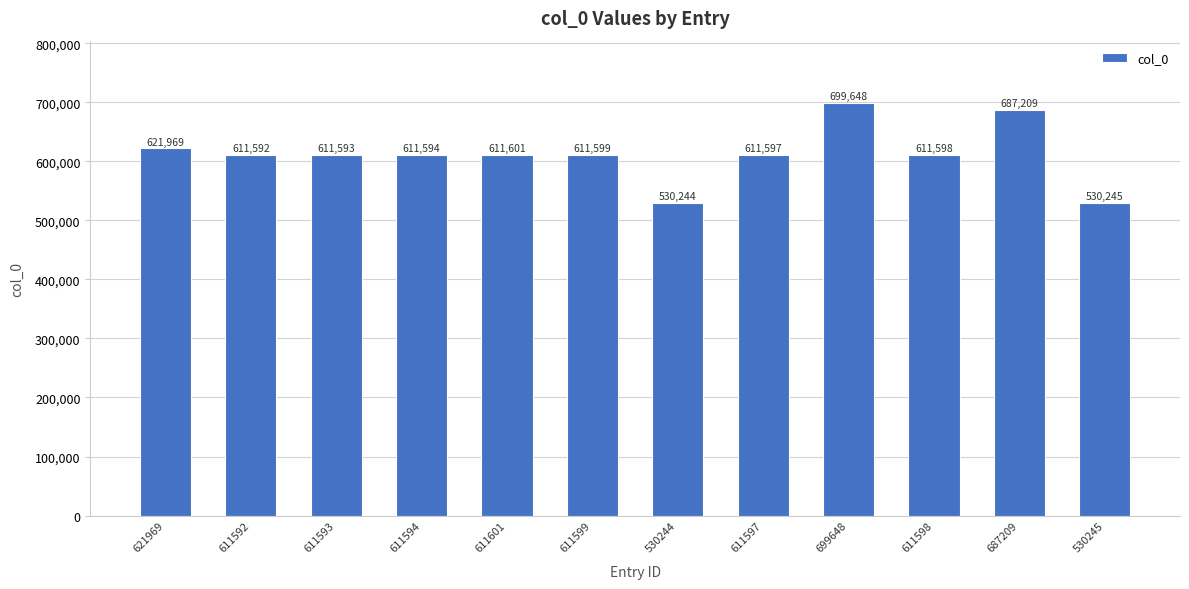

Reading left to right, list all the values displayed in this chart.

621969	611592	611593	611594	611601	611599	530244	611597	699648	611598	687209	530245